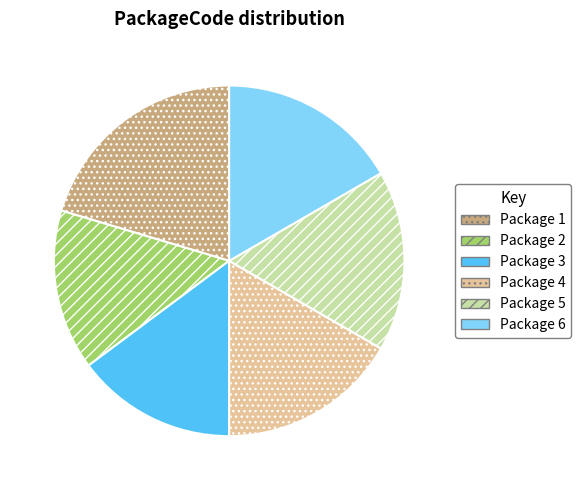

Is there any slice that represents more than half of the pie?

No